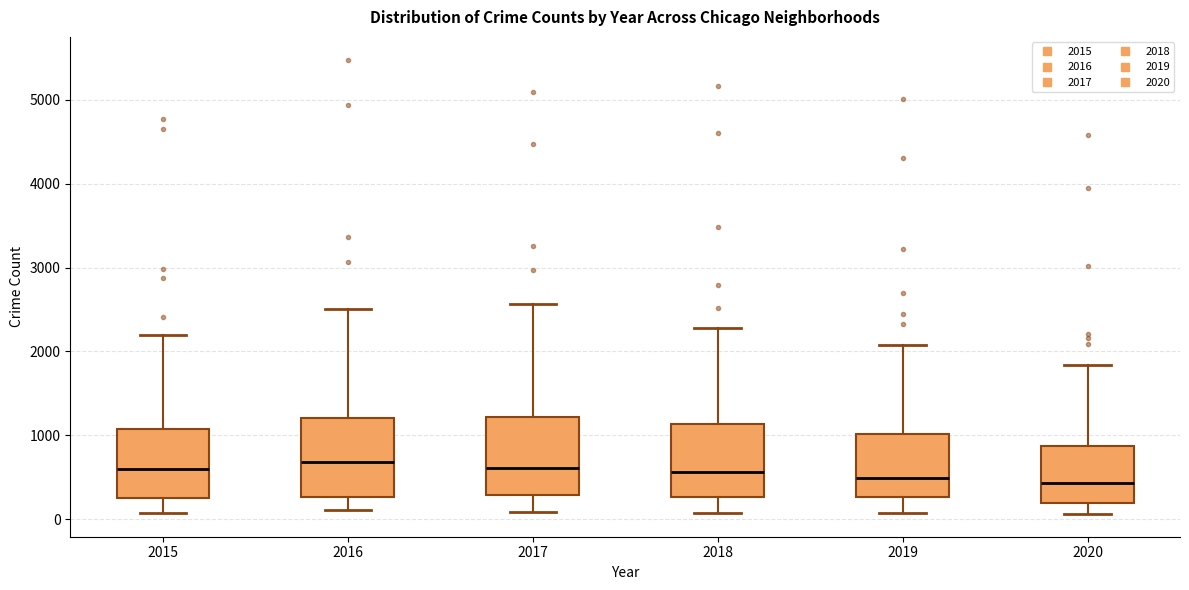

Where does the median line of the box at x = 2016 sit on the y-axis? The values are not printed on the chart, so give them approximately, as read against the axis.

700